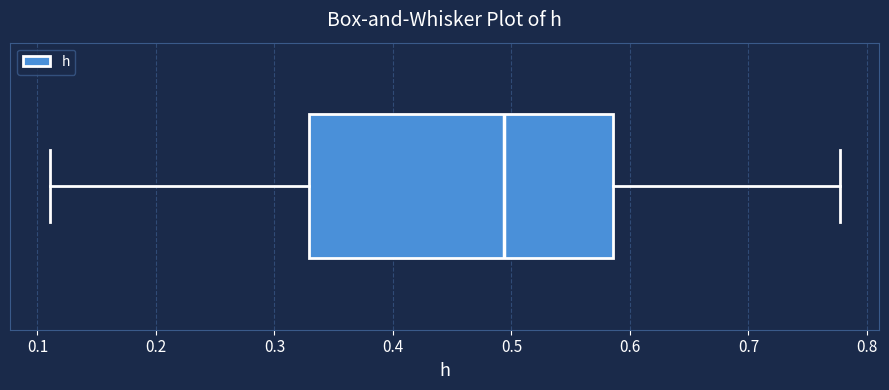

Where is the right edge of the box on the x-axis? The values are not printed on the chart, so give them approximately, as read against the axis.

0.59